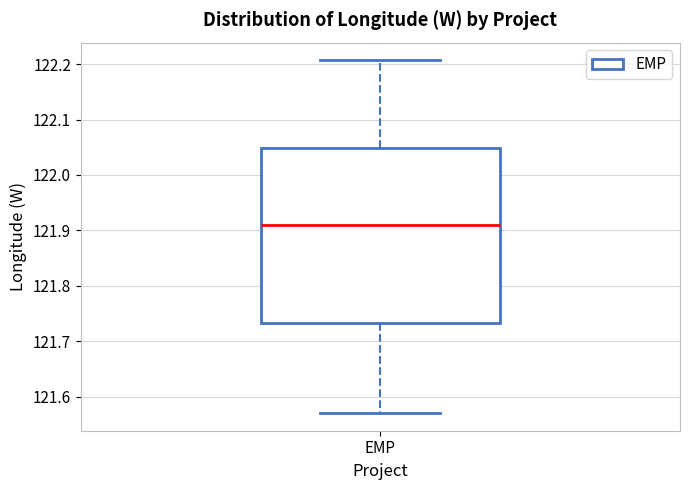

Read this box plot against the y-axis: the position of the median line, the range covered by the box, and the ends of both whiskers. The values are not printed on the chart, so give them approximately, as read against the axis.

median 121.91, box 121.73 to 122.05, whiskers 121.57 to 122.21